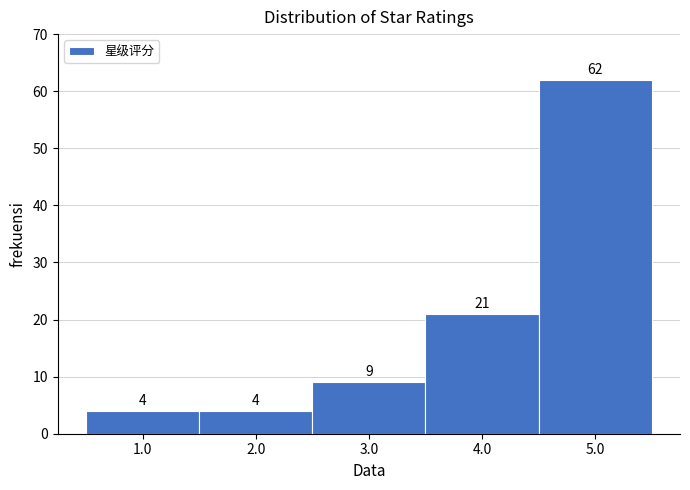

Reading left to right, list all the values displayed in this chart.

1.0=4	2.0=4	3.0=9	4.0=21	5.0=62